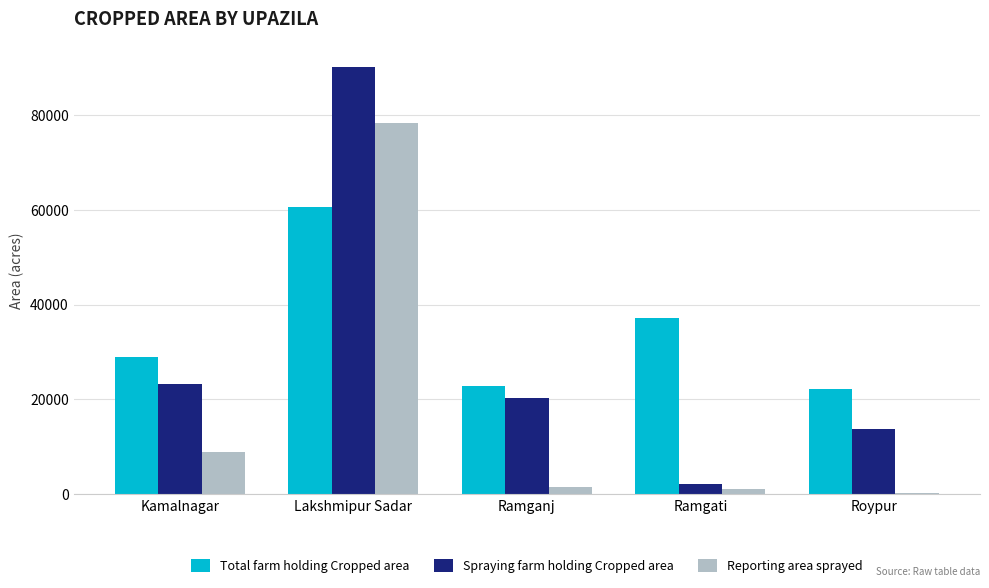

Are the bars grouped side by side (vs. stacked)?

Yes